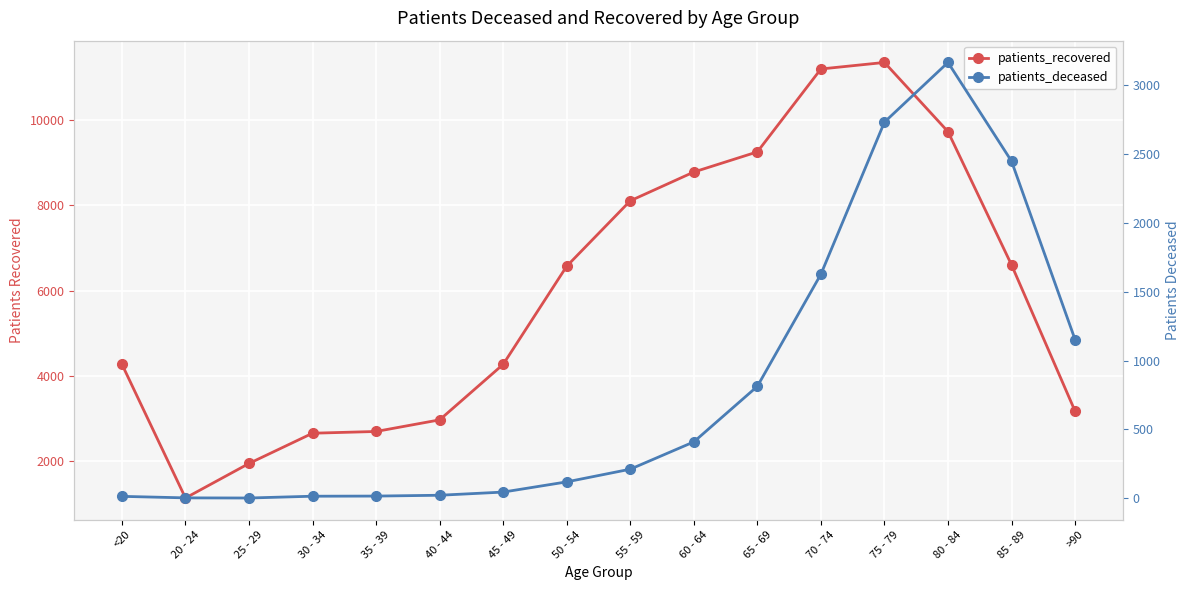

Reading left to right, what are all the values shown in this chart?

patients_recovered: <20=4275	20 - 24=1143	25 - 29=1952	30 - 34=2660	35 - 39=2701	40 - 44=2973	45 - 49=4273	50 - 54=6571	55 - 59=8102	60 - 64=8776	65 - 69=9248	70 - 74=11189	75 - 79=11342	80 - 84=9722	85 - 89=6602	>90=3177
patients_deceased: <20=15	20 - 24=4	25 - 29=3	30 - 34=16	35 - 39=17	40 - 44=23	45 - 49=46	50 - 54=120	55 - 59=212	60 - 64=410	65 - 69=813	70 - 74=1626	75 - 79=2729	80 - 84=3162	85 - 89=2446	>90=1152